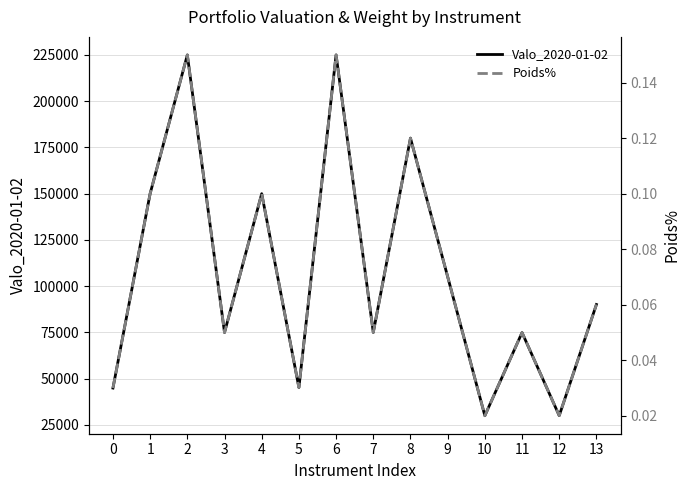

Rank the series at 13 from lowest to highest value.

Poids%, Valo_2020-01-02